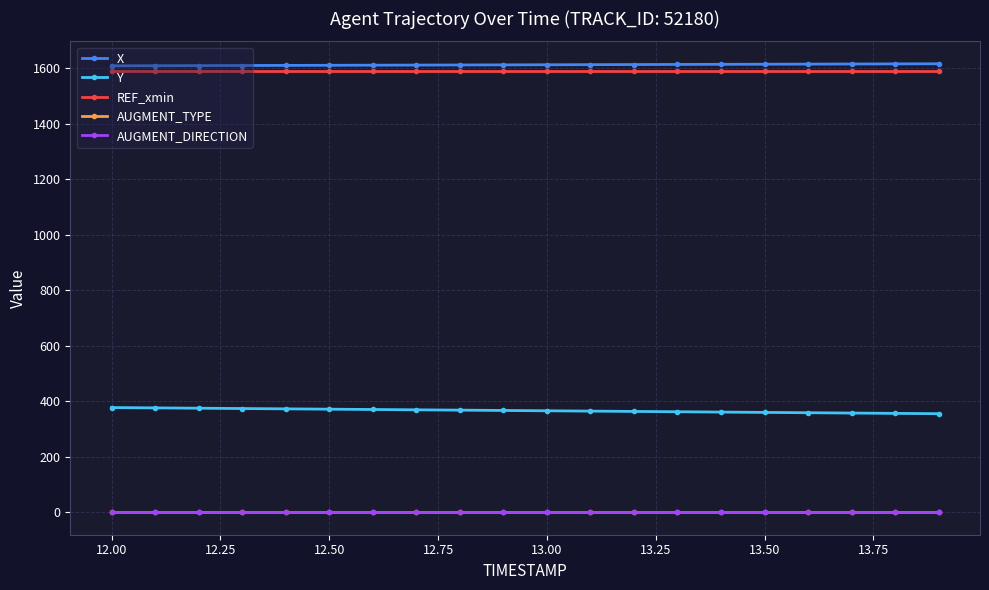

What is the maximum value for Y?

377.5